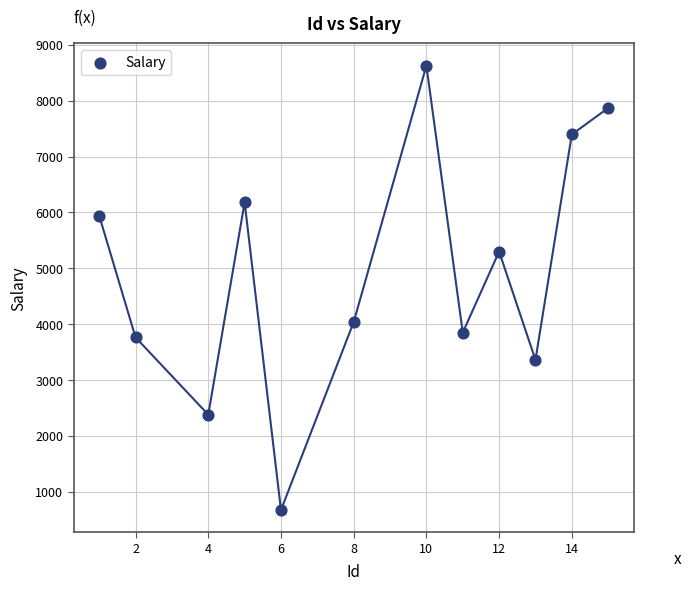

What is the average Y value?

4950